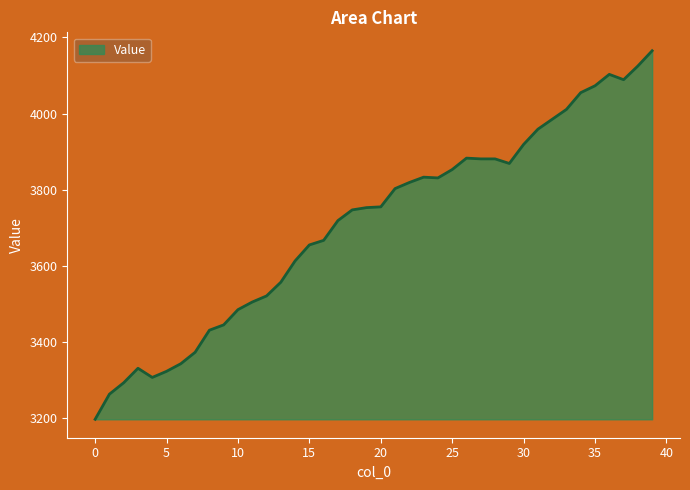

How many lines are shown in the chart?

1